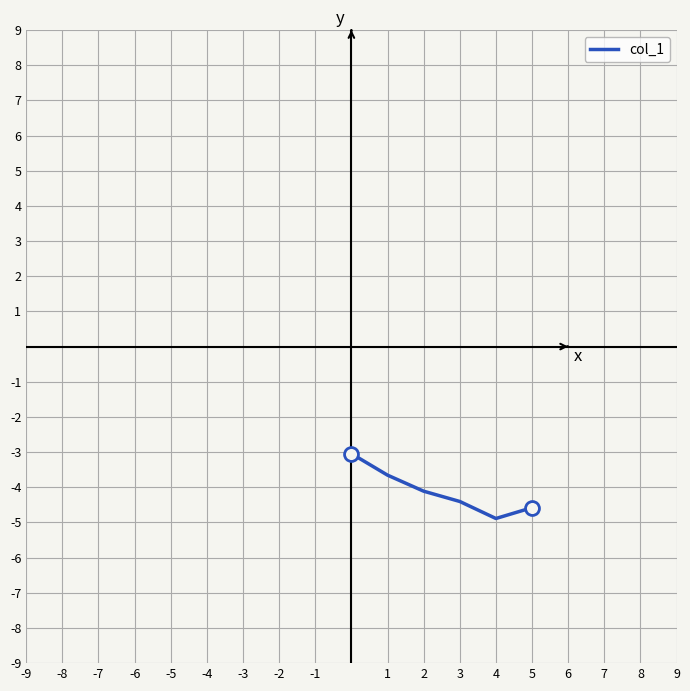

What is the maximum value shown in the chart?

-3.0